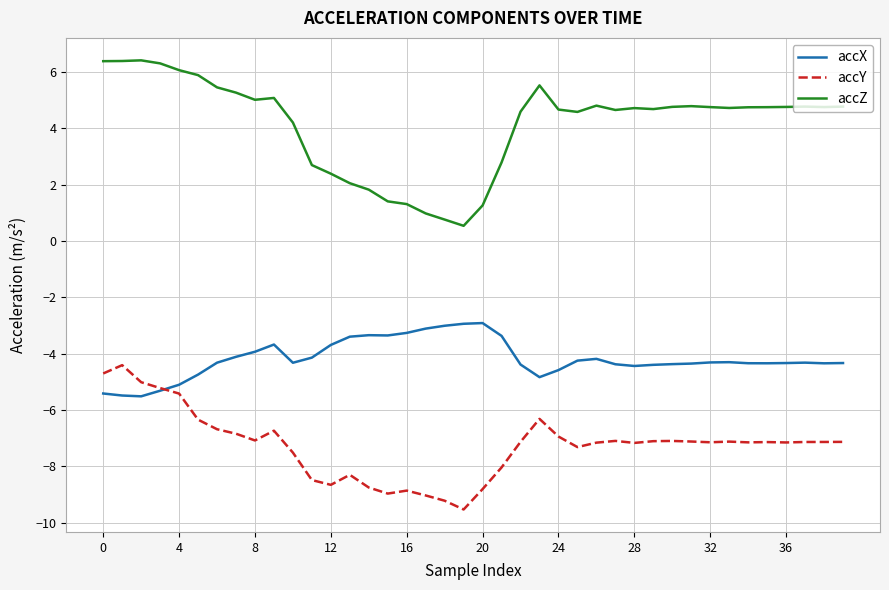

True or false: accY and accZ intersect in this chart.

False